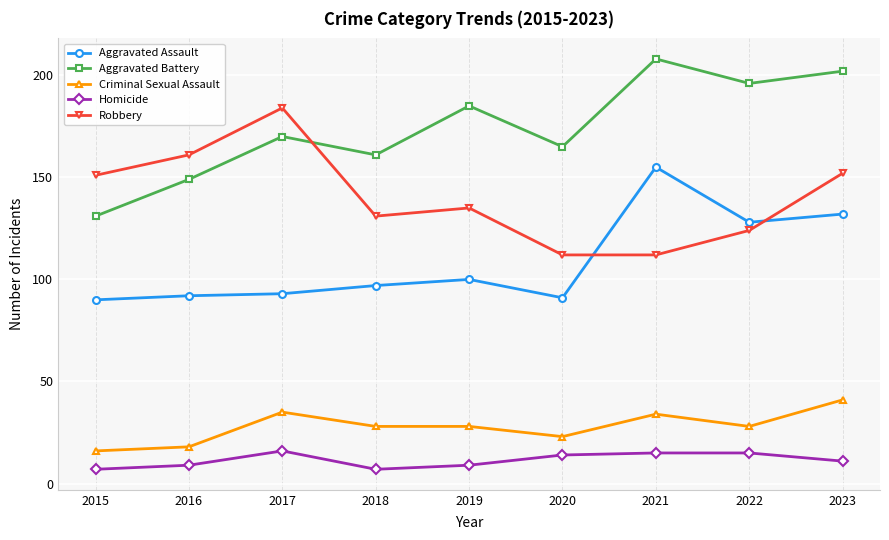

What is the value of the Robbery point at the 3rd from the left?

184